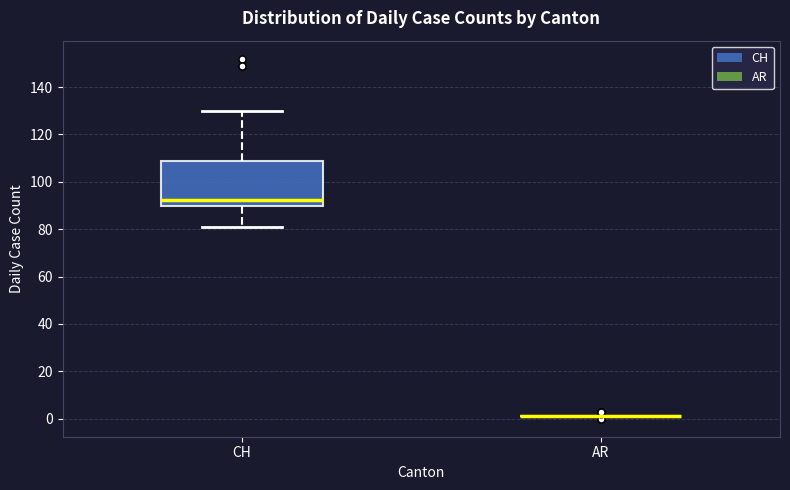

Reading left to right, transcribe this box plot: for each box, give where its median line is, the range the box spans, and where its two whiskers end, as read against the y-axis. The values are not printed on the chart, so give them approximately, as read against the axis.

CH: median 92, box 90 to 110, whiskers 82 to 130
AR: box collapsed to a line at 2, whiskers 2 to 2